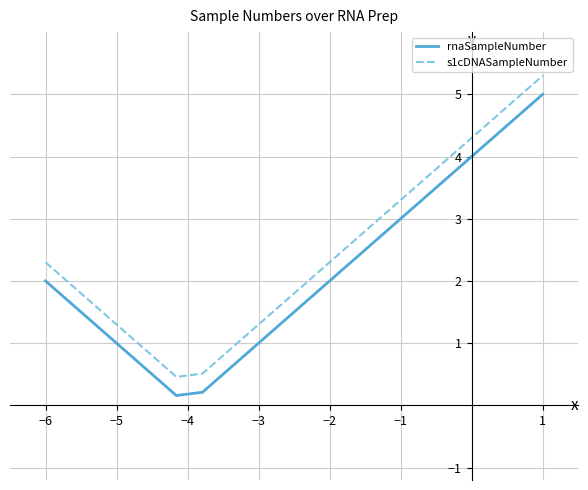

Which series has the largest total across all categories?

s1cDNASampleNumber